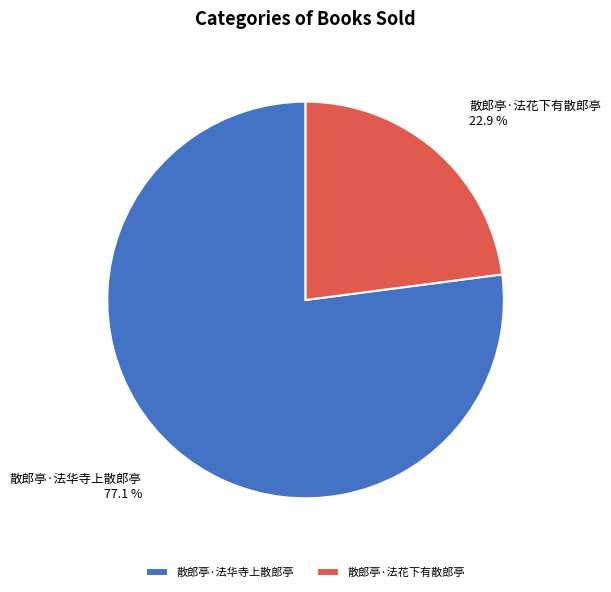

Approximately how many times larger is the value at 散郎亭·法华寺上散郎亭 compared to 散郎亭·法花下有散郎亭?

3.4